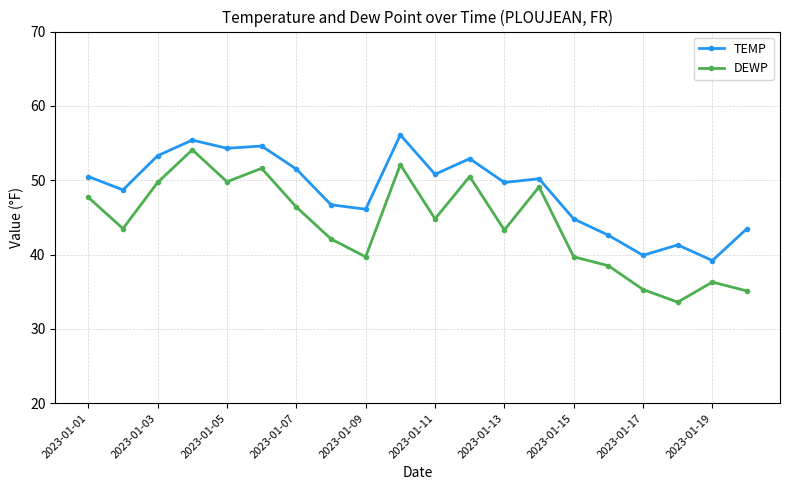

Rank the series by their maximum value, from highest to lowest.

TEMP, DEWP